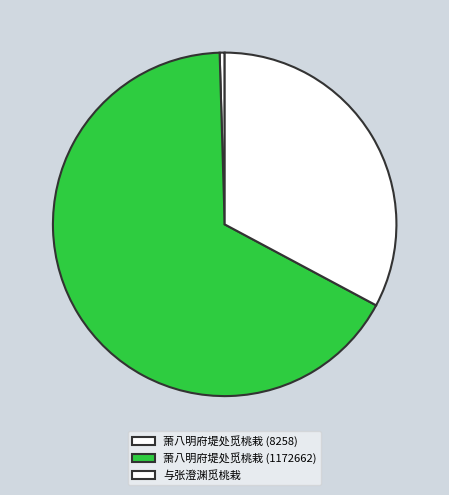

How many slices are in this pie chart?

3